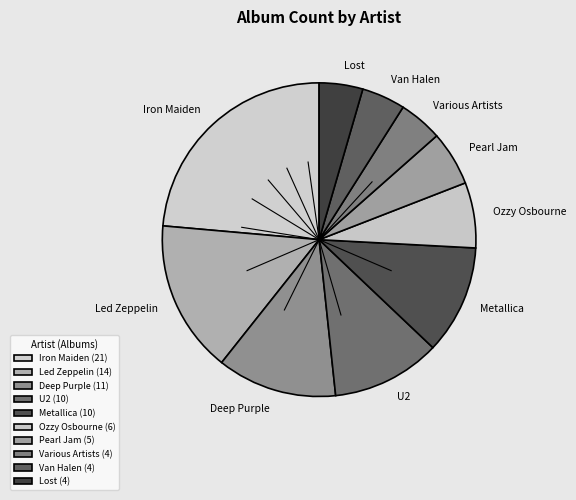

How many slices are in this pie chart?

10